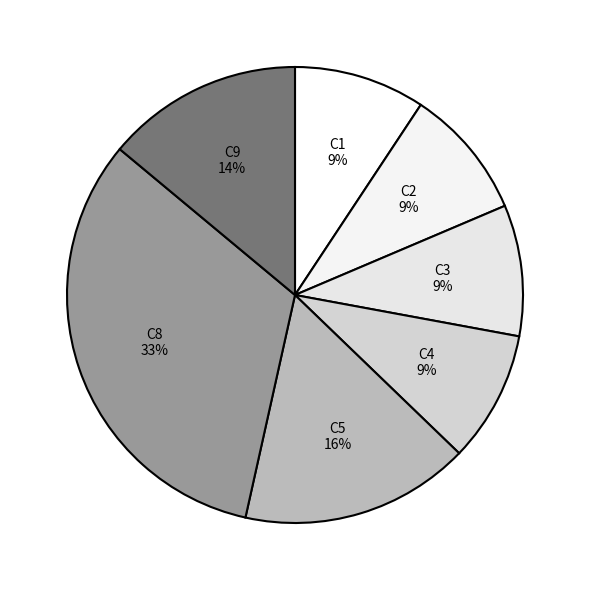

To the nearest percent, what percentage of the pie is C4?

9%